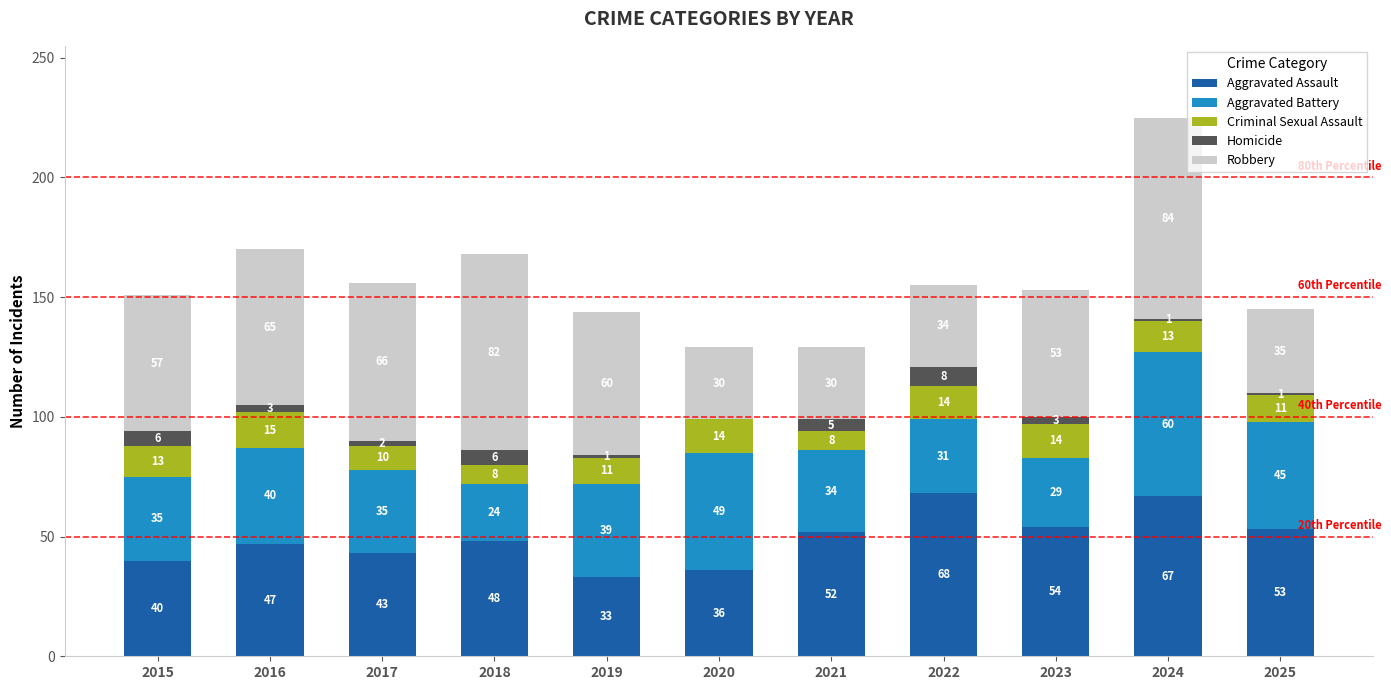

What is the total value across all series at 2020?

129